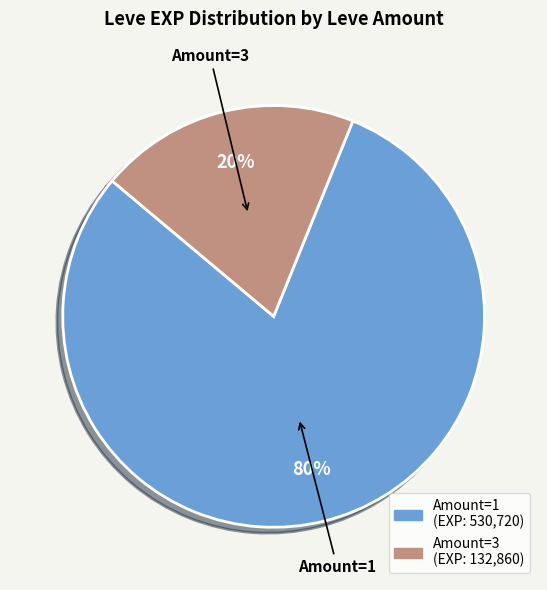

To the nearest percent, what is the average slice percentage?

50%